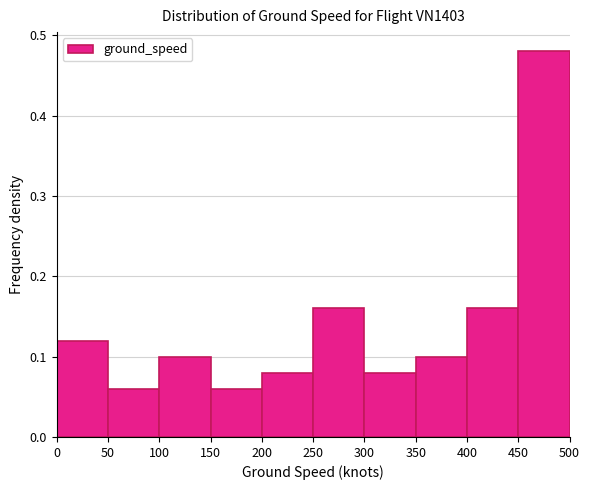

Over which range of the x-axis is the bar tallest?

450 to 500